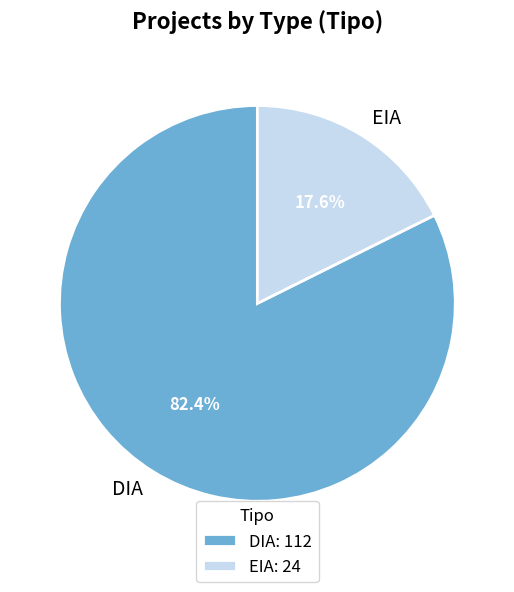

How much of the chart is everything except DIA?

17.6%